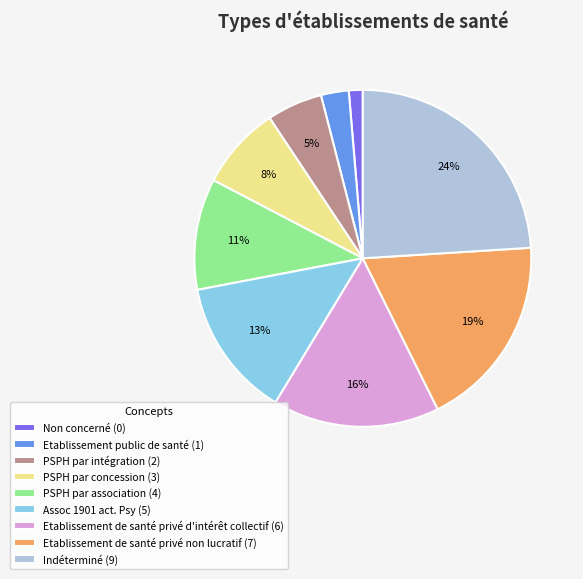

Is there a majority slice in this chart?

No